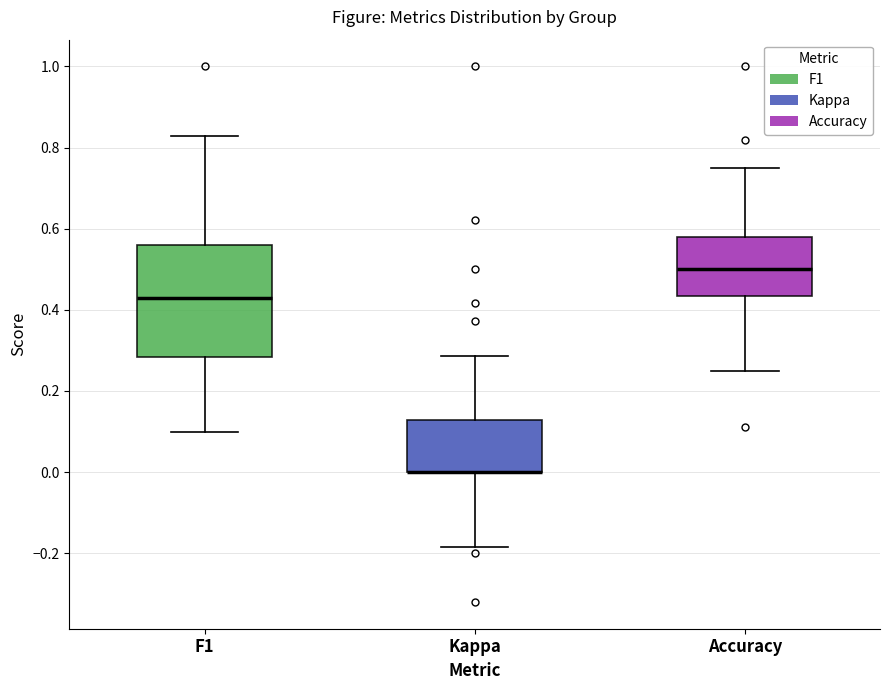

Which box is the tallest, from its lower edge to its upper edge?

F1